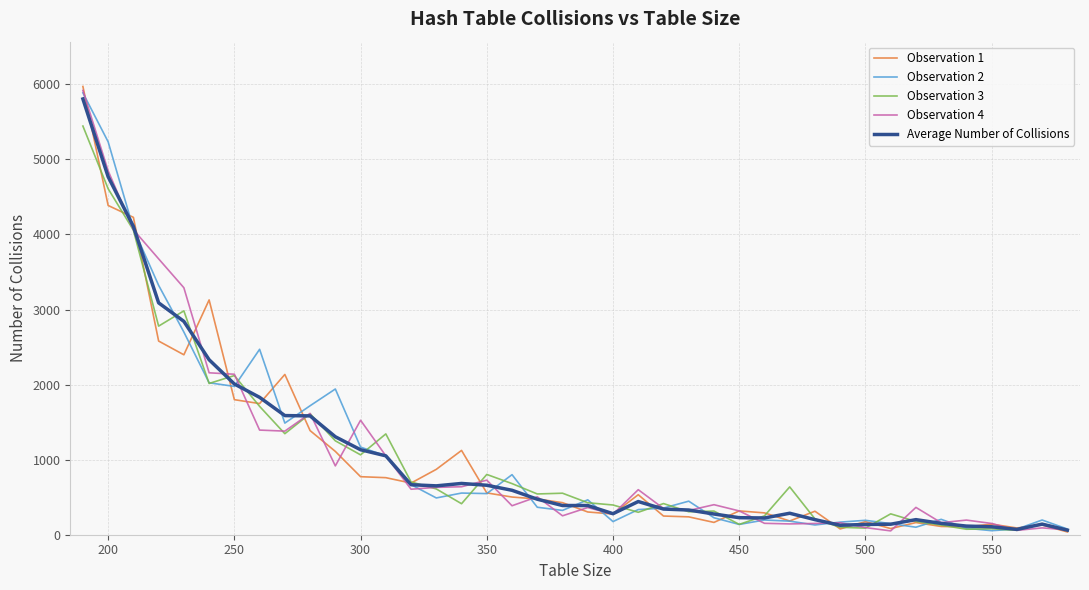

What is the maximum value for Observation 1?

5971